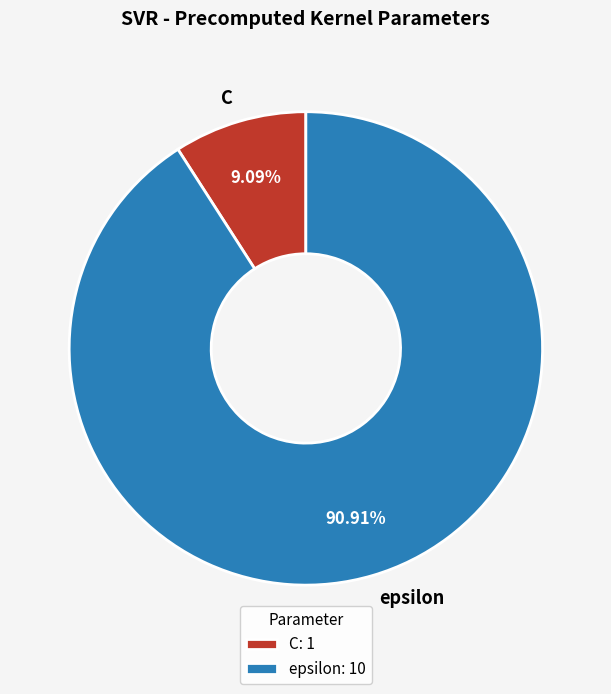

To the nearest percent, what is the combined percentage of C and epsilon?

100%